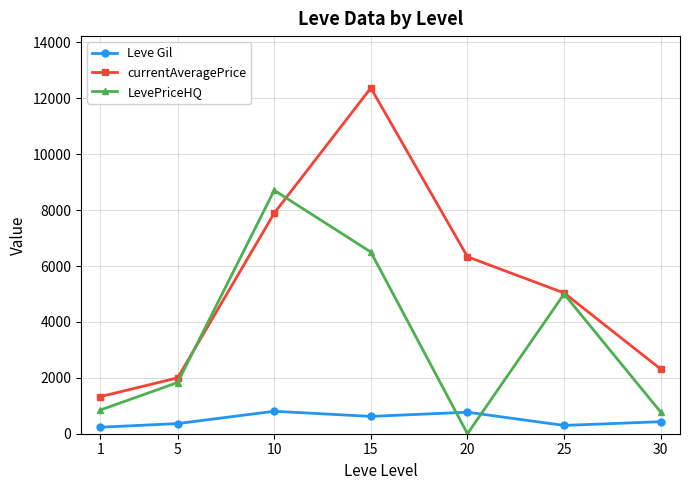

How many lines are shown in the chart?

3